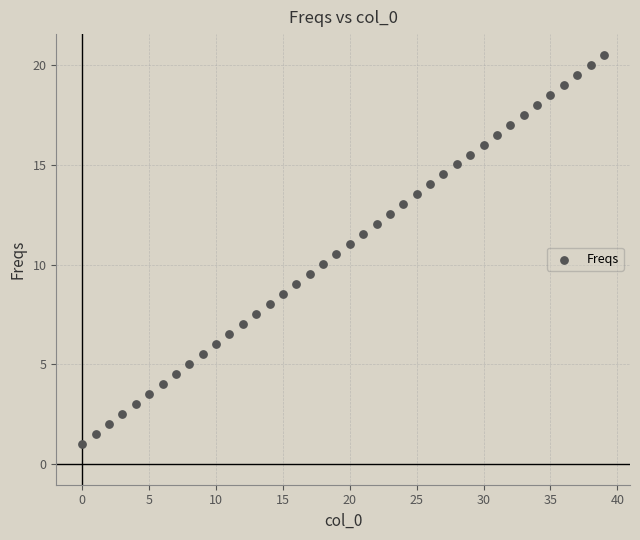

What is the range of Y values (max minus min)?

19.5